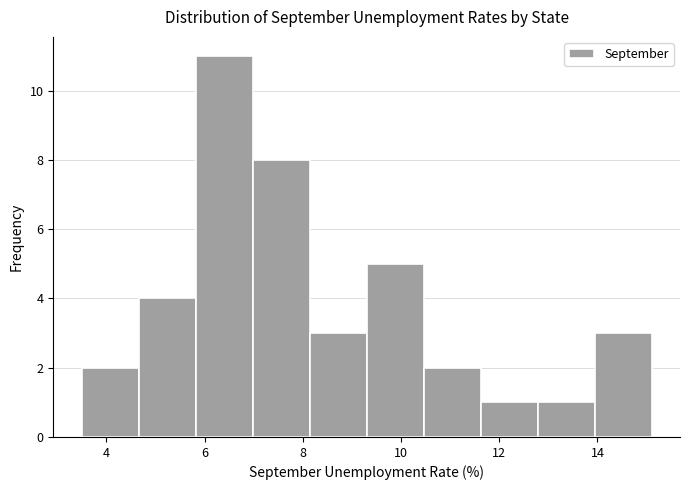

Which range on the x-axis has the tallest bar?

5.82 to 6.98